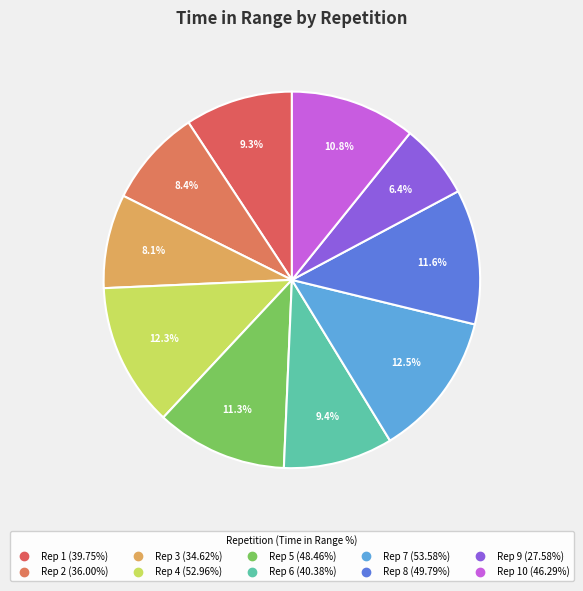

To the nearest percent, what is the difference between the largest and smallest slice percentages?

6%